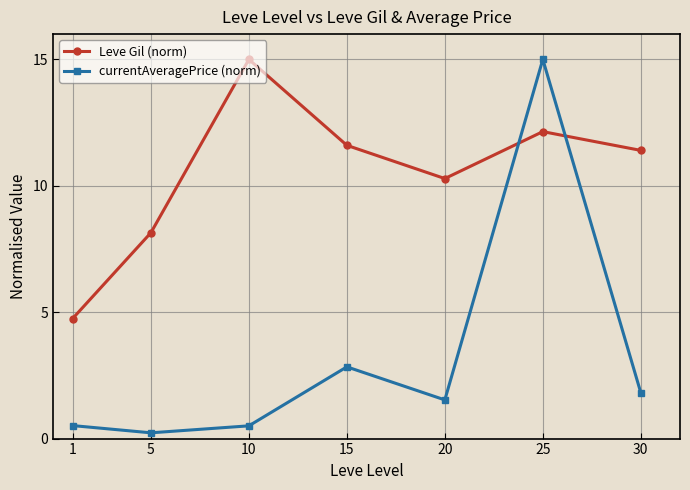

After their last crossing, which series has the higher values: currentAveragePrice (norm) or Leve Gil (norm)?

Leve Gil (norm)